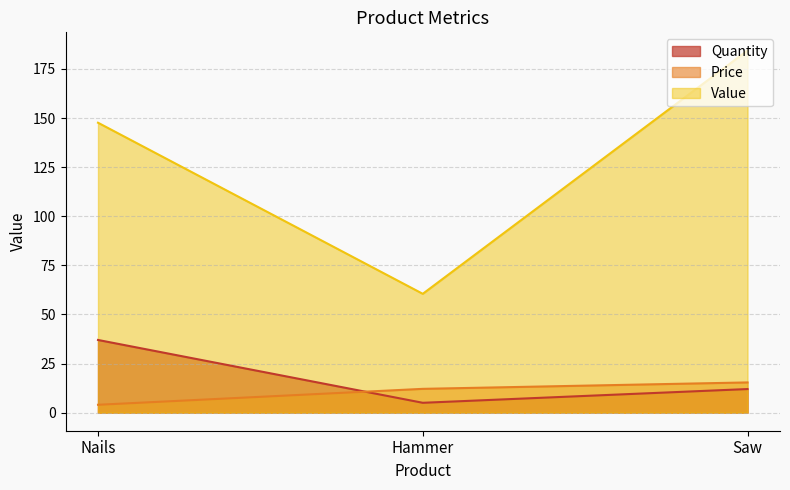

Reading left to right, extract all data points from this chart.

Quantity: 37.0	5.0	12.0
Price: 4.0	12.1	15.4
Value: 147.6	60.5	184.4